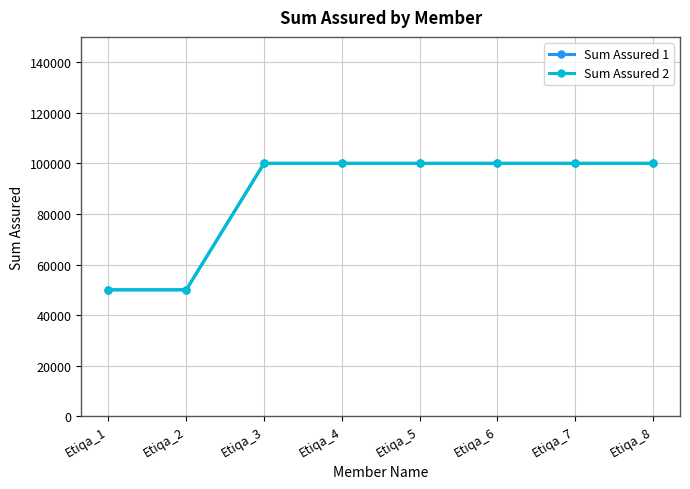

True or false: Sum Assured 2 has more than 0 interior local peaks.

False